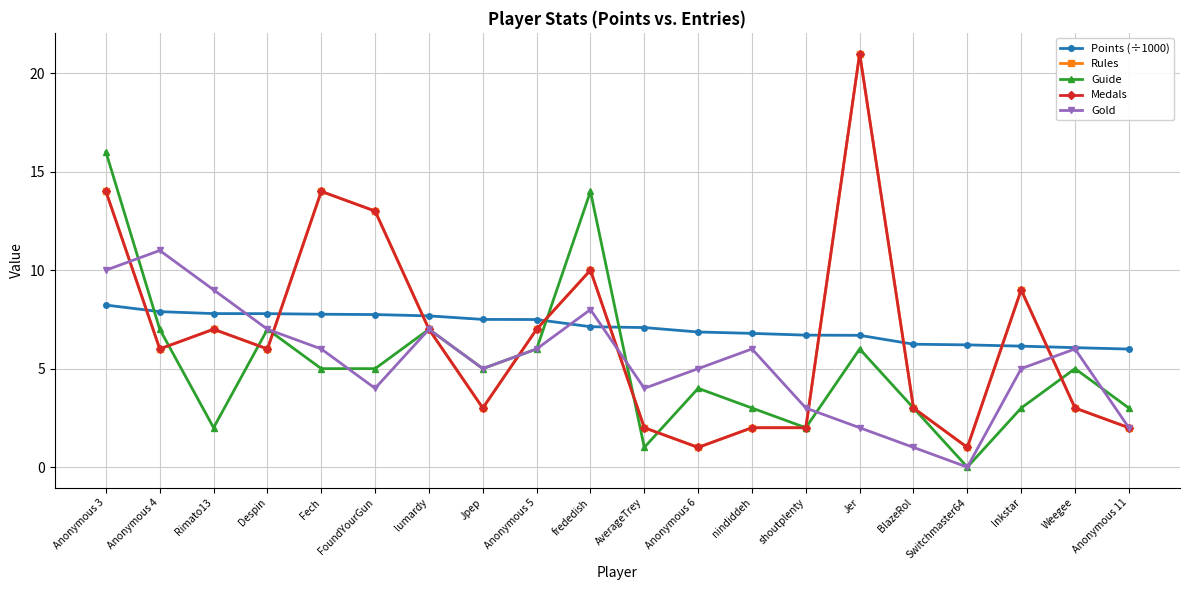

What is the label of the 18th point from the right?

Rimato13